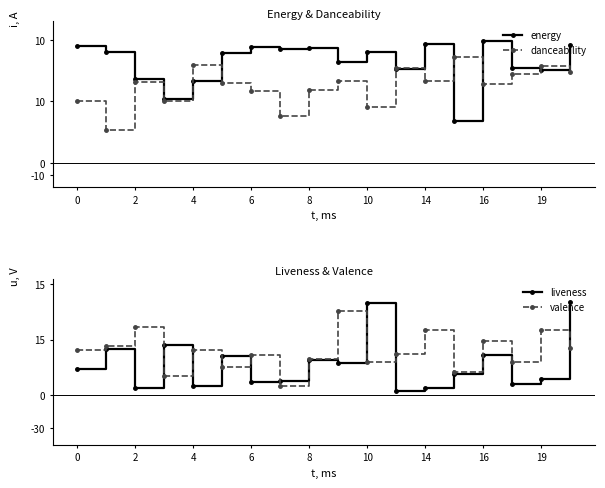

What is the spread (max minus min) of values at 4?

0.6